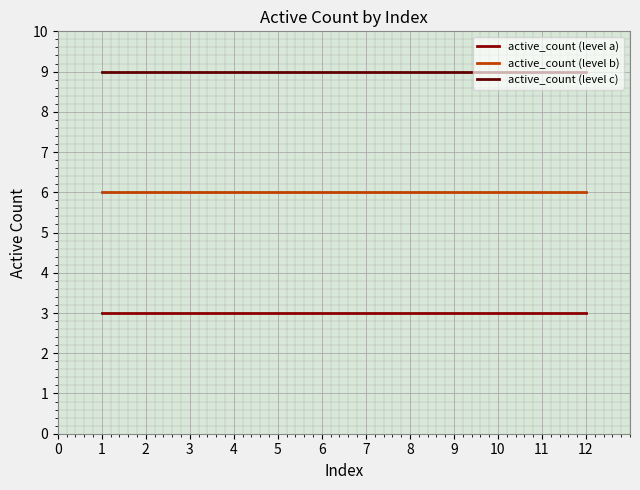

True or false: active_count (level a) has a value of 5 at 3.

False